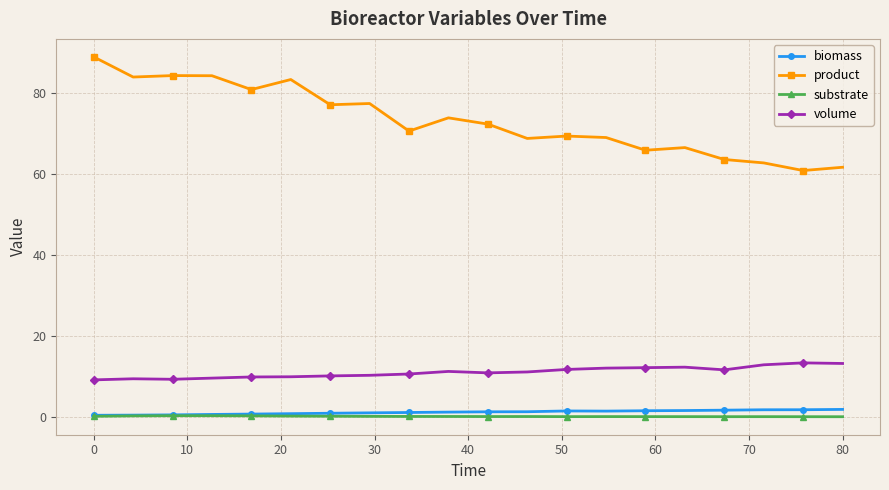

What is the maximum value shown in the chart?

89.0